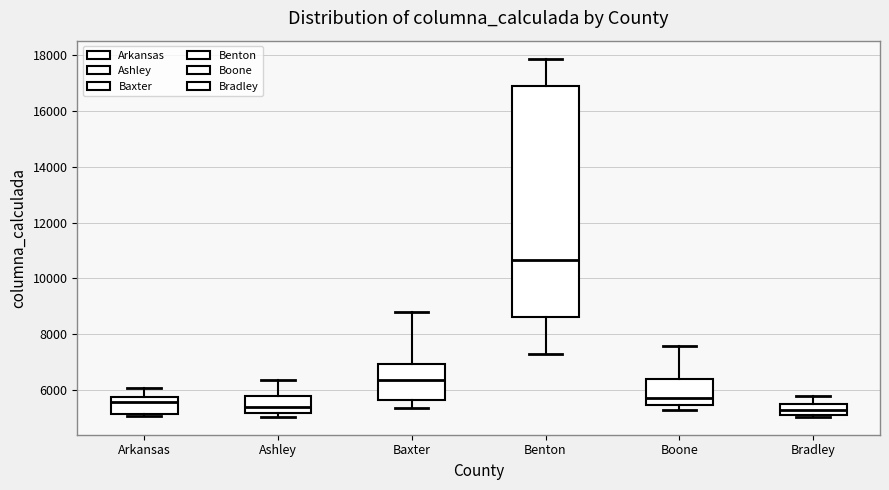

Which box's median line is the highest?

Benton